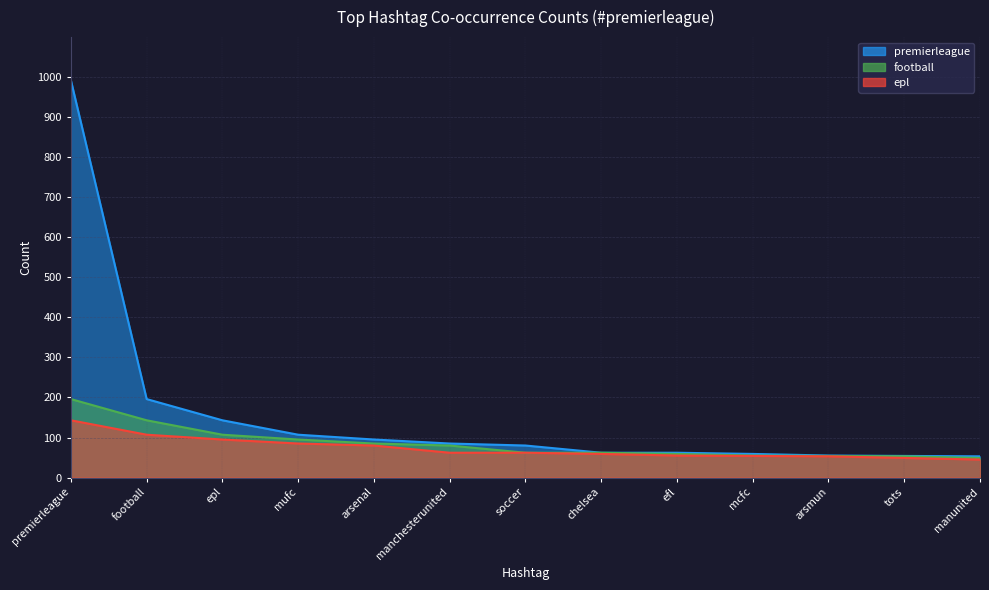

How many lines are shown in the chart?

3